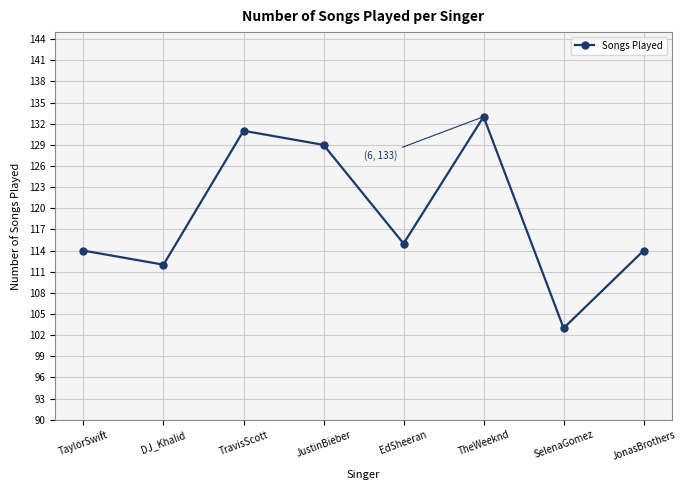

What is the change in value from EdSheeran to SelenaGomez?

-12